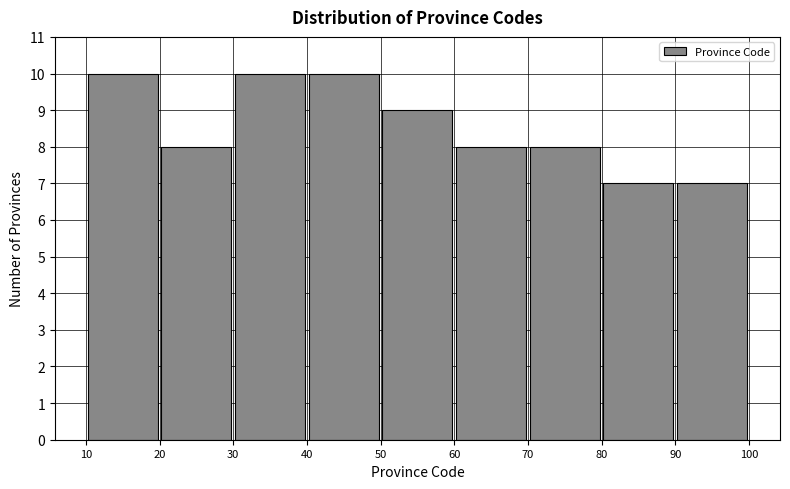

Reading left to right, transcribe this chart: for each bar, give the range it covers on the x-axis and its height. The values are not printed on the chart, so give them approximately, as read against the axis.

10 to 20: 10
20 to 30: 8
30 to 40: 10
40 to 50: 10
50 to 60: 9
60 to 70: 8
70 to 80: 8
80 to 90: 7
90 to 100: 7